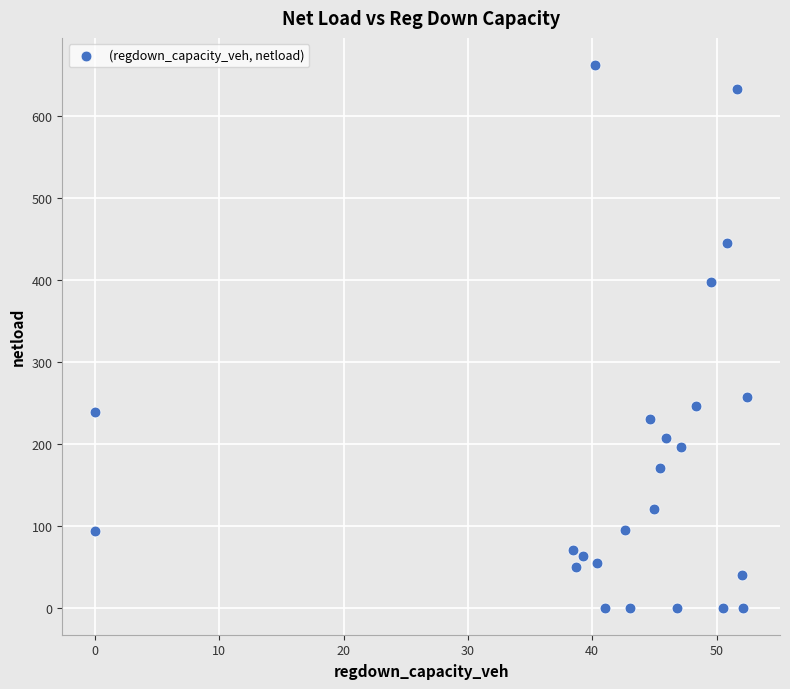

What is the range of X values (max minus min)?

52.5